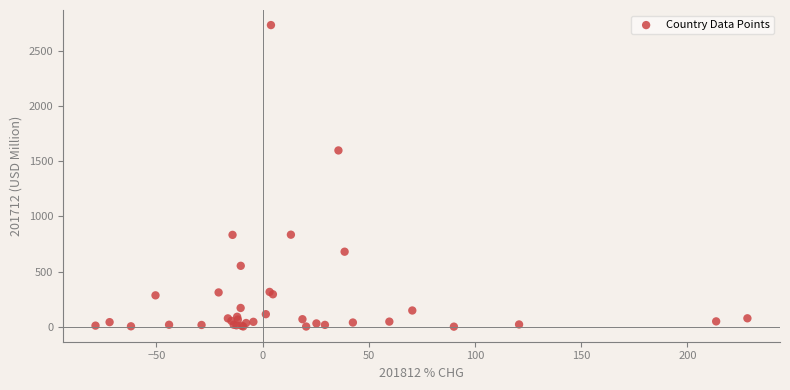

What Y value in the scatter plot is closest to 1366?

1596.9